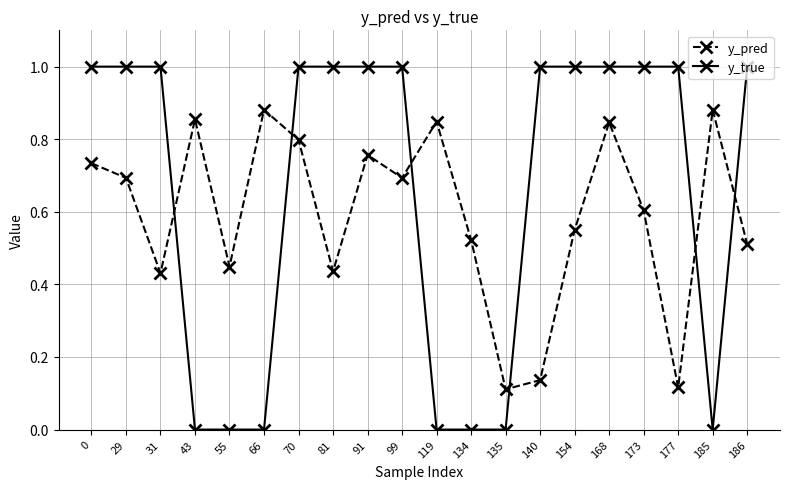

What is the maximum value for y_true?

1.0